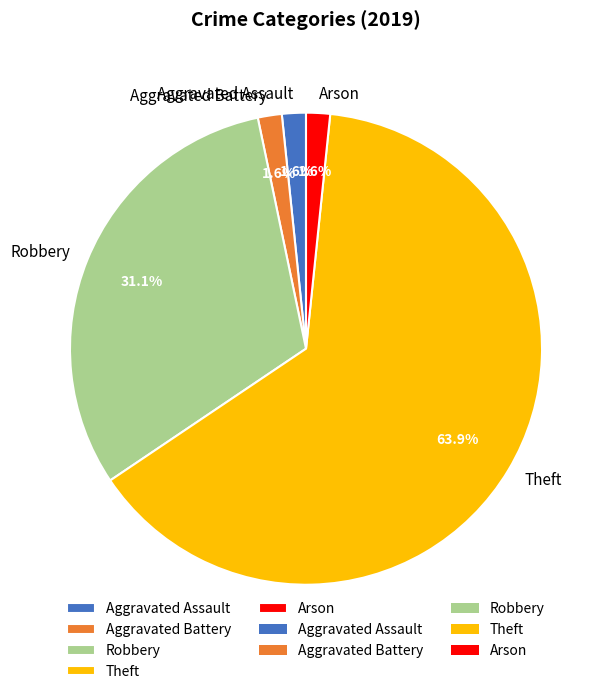

Which category has the biggest portion of the pie?

Theft